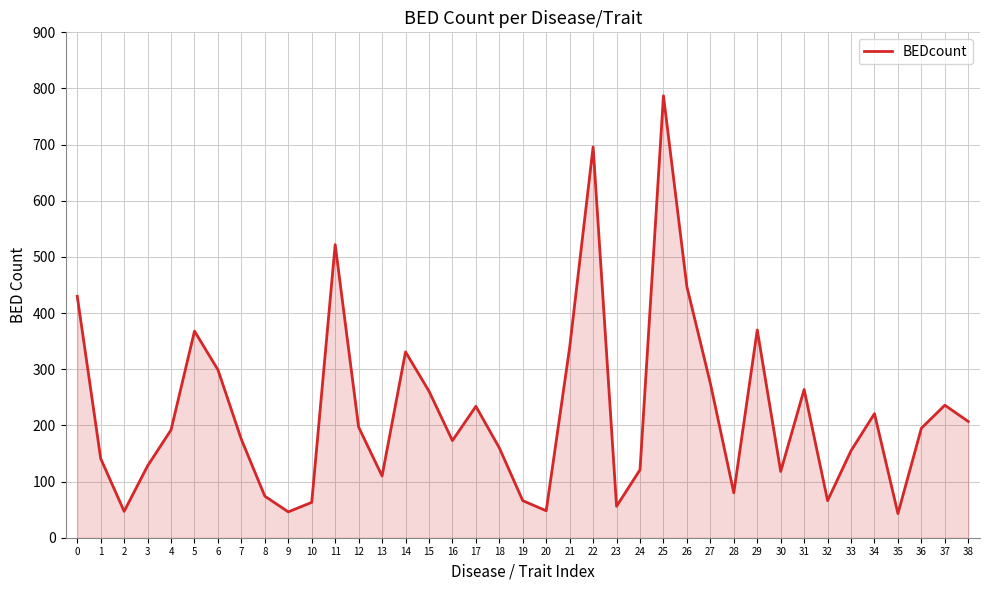

How many categories are shown in the chart?

39